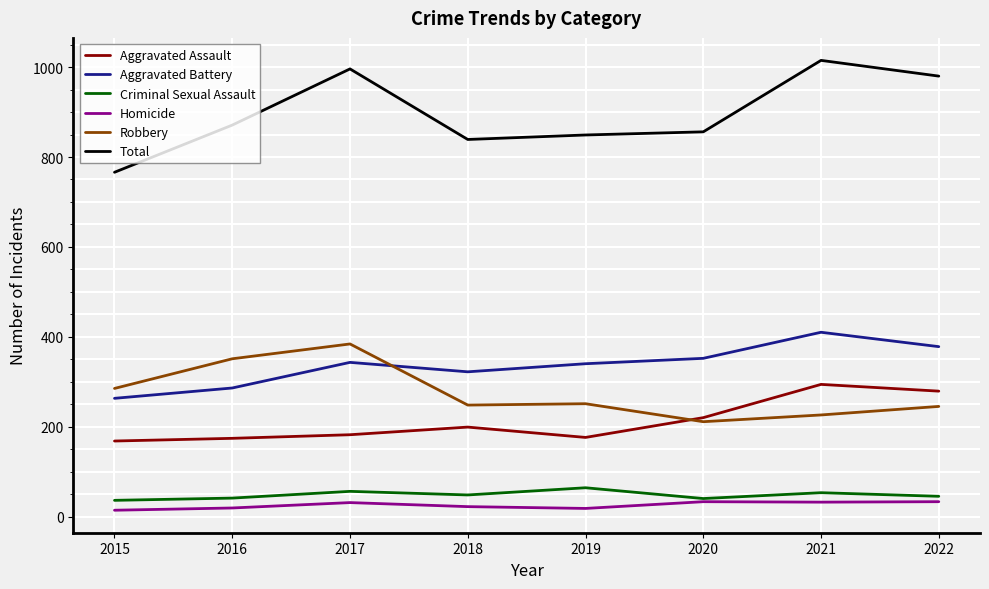

The Aggravated Battery series shows 182 at 2021. True or false?

False